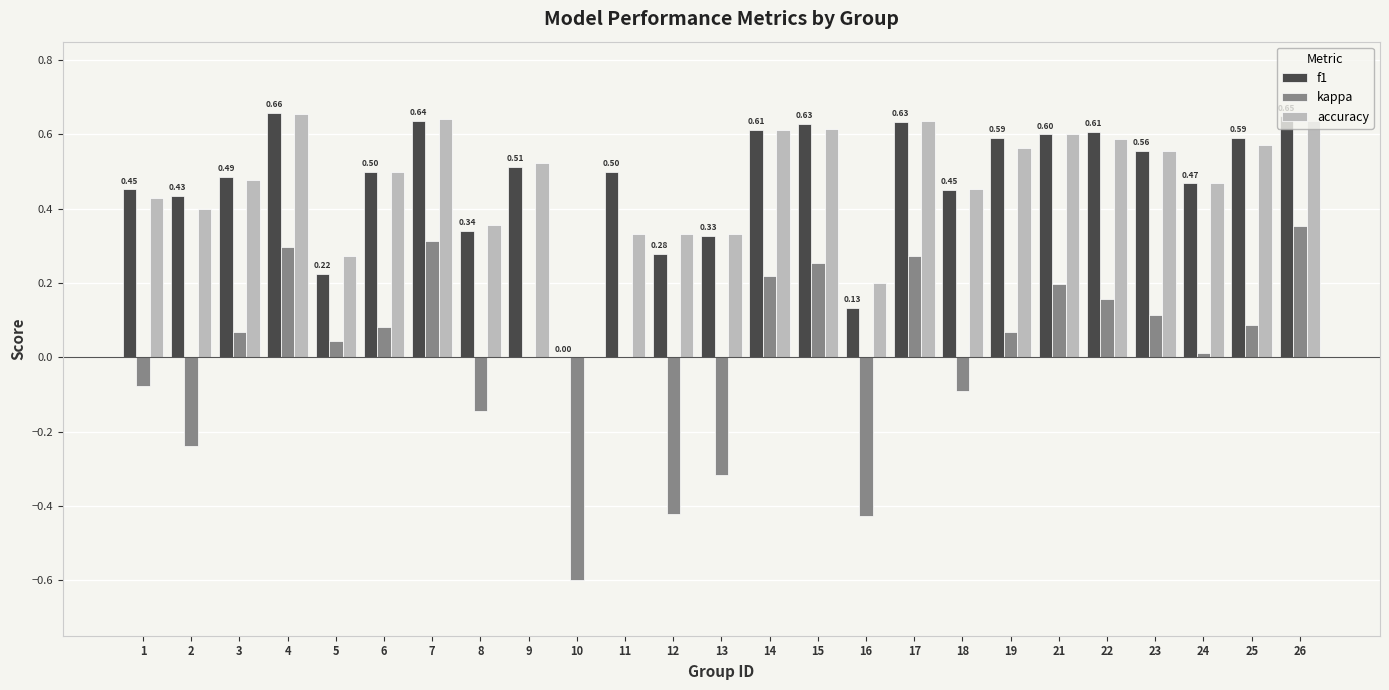

What is the total value across all series at 4?

1.6